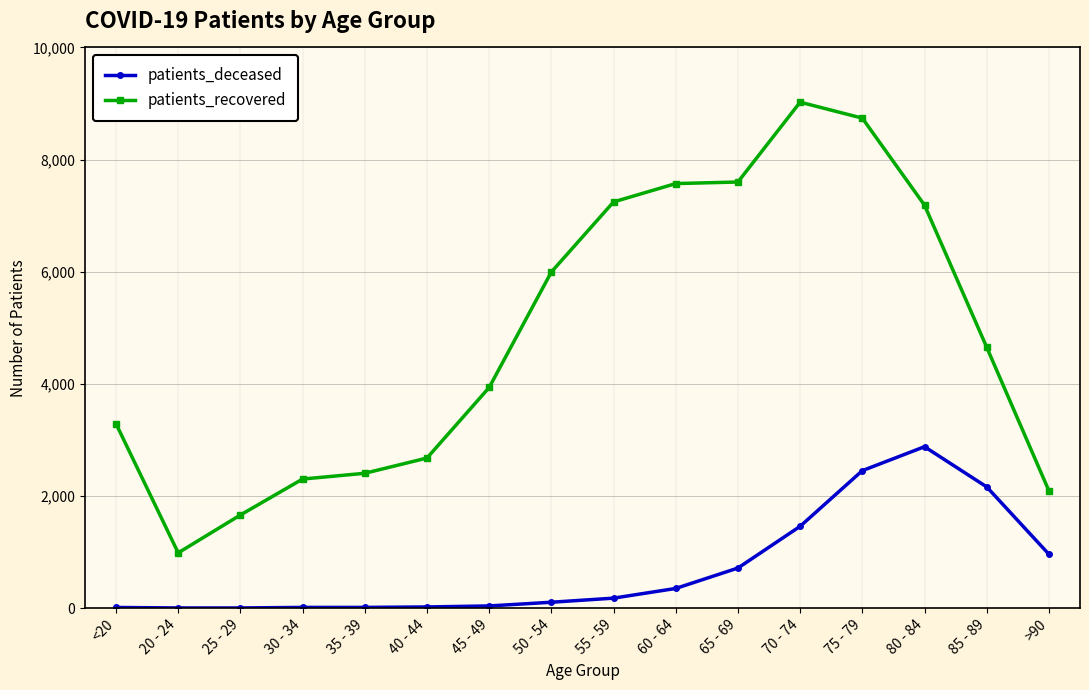

What is the difference between the second highest and second lowest values in the patients_recovered series?

7078